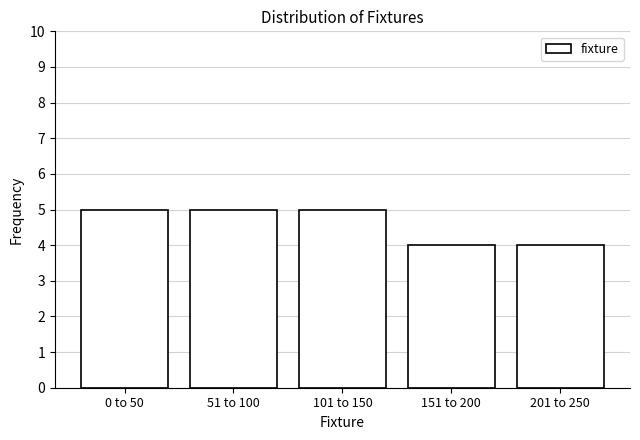

Reading left to right, what are all the values shown in this chart?

5	5	5	4	4